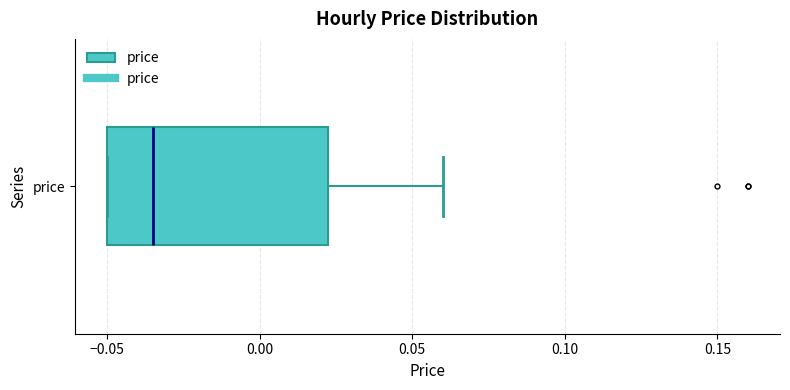

Read this box plot against the x-axis: the position of the median line, the range covered by the box, and the ends of both whiskers. The values are not printed on the chart, so give them approximately, as read against the axis.

median -0.035, box -0.050 to 0.025, whiskers -0.050 to 0.060